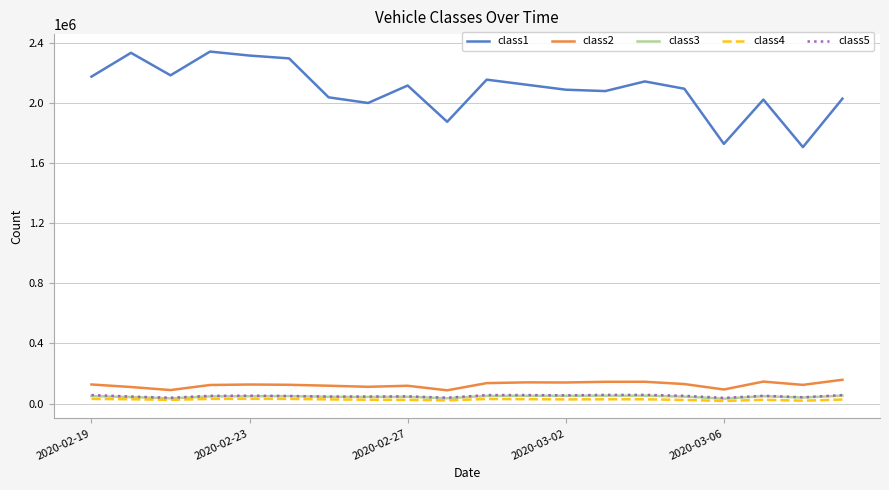

What is the difference between the maximum and minimum values in the class4 series?

14393